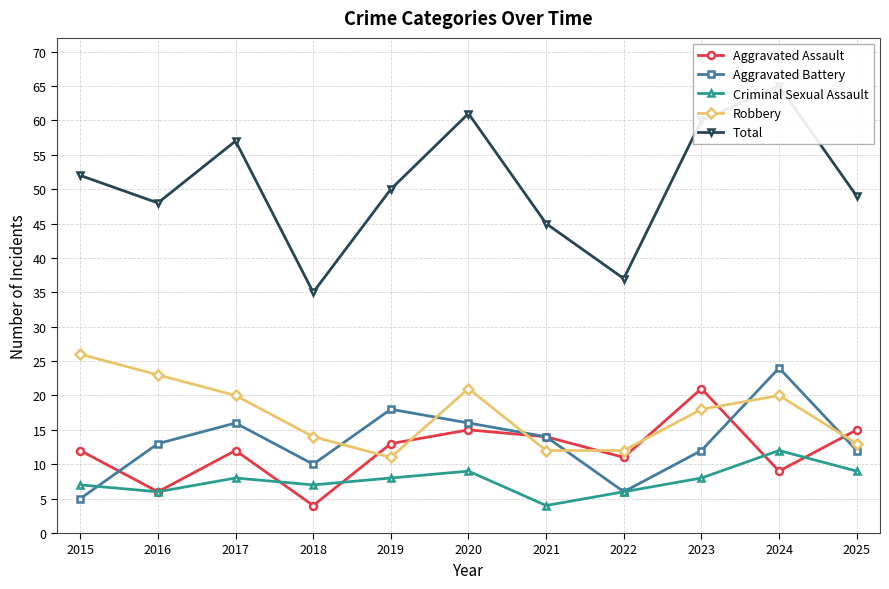

How many Aggravated Battery values are between 10 and 16?

7